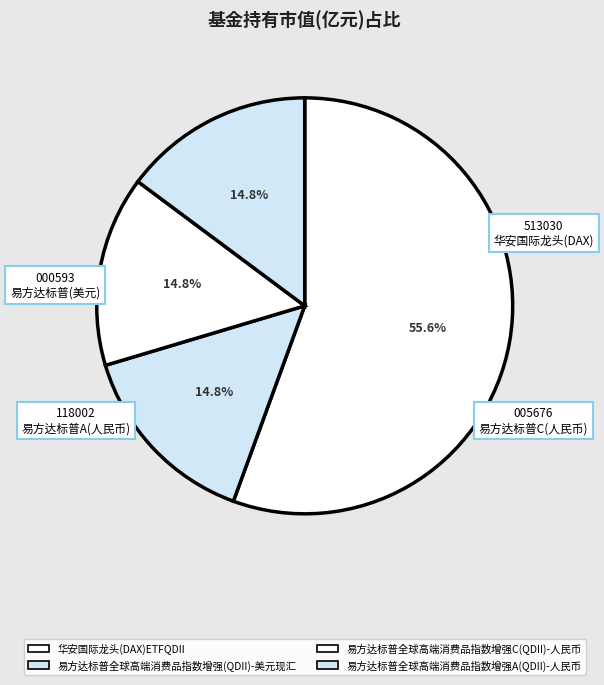

Count the number of slices in the pie.

4